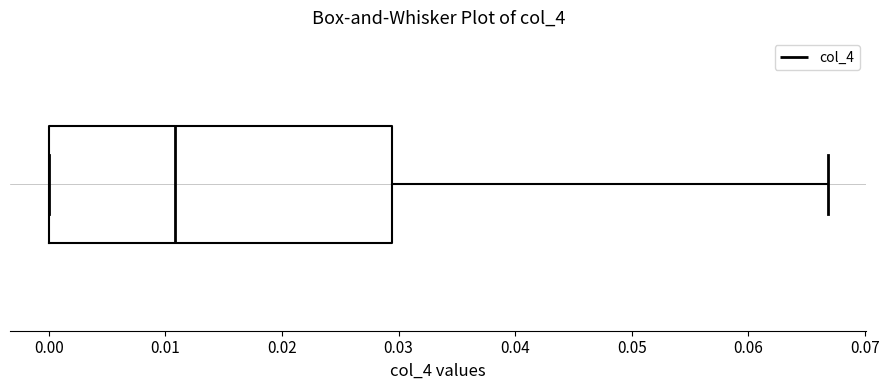

Read this box plot against the x-axis: the position of the median line, the range covered by the box, and the ends of both whiskers. The values are not printed on the chart, so give them approximately, as read against the axis.

median 0.011, box 0.000 to 0.029, whiskers 0.000 to 0.067